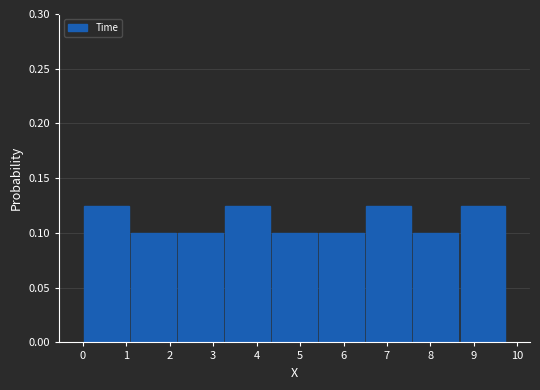

What is the height of the bar covering 7.6 to 8.7 on the x-axis? Neither the bar edges nor the heights are printed on the chart, so give them approximately, as read against the axes.

0.100